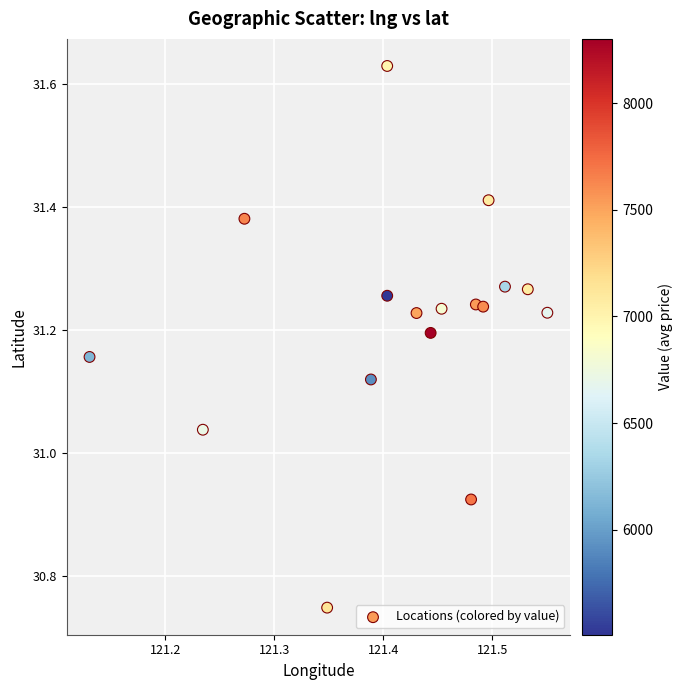

What is the range of X values (max minus min)?

0.4